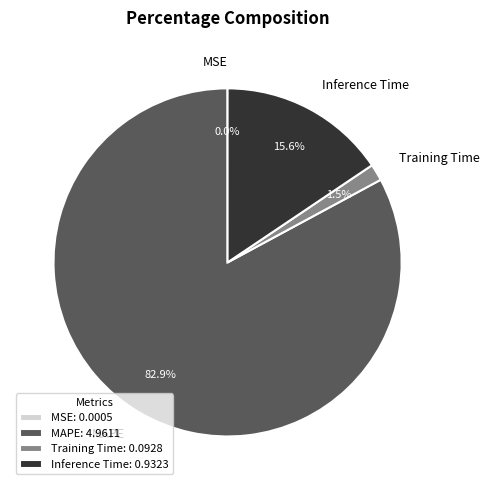

Which category accounts for the majority?

MAPE